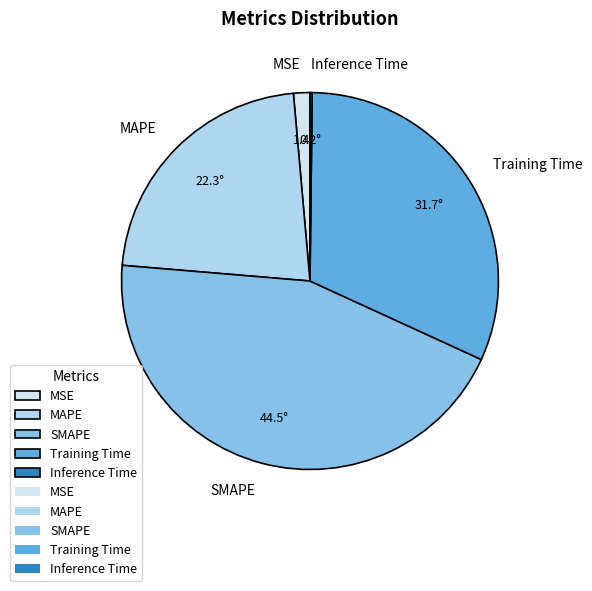

The MSE slice represents 1% of the pie. True or false?

True